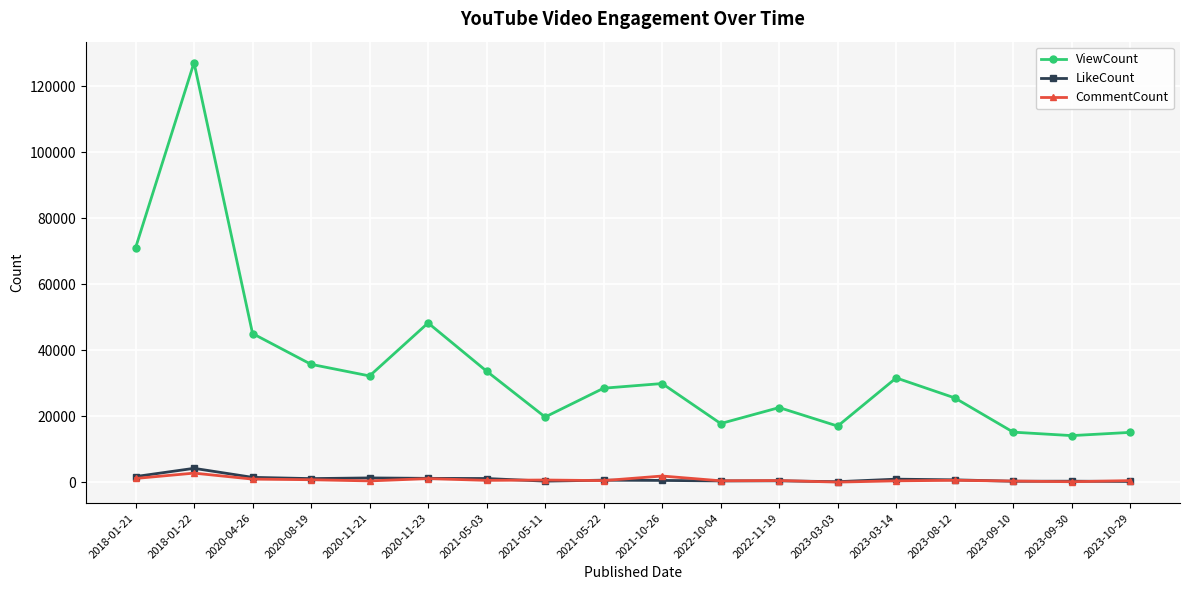

Count the number of categories in the chart.

18